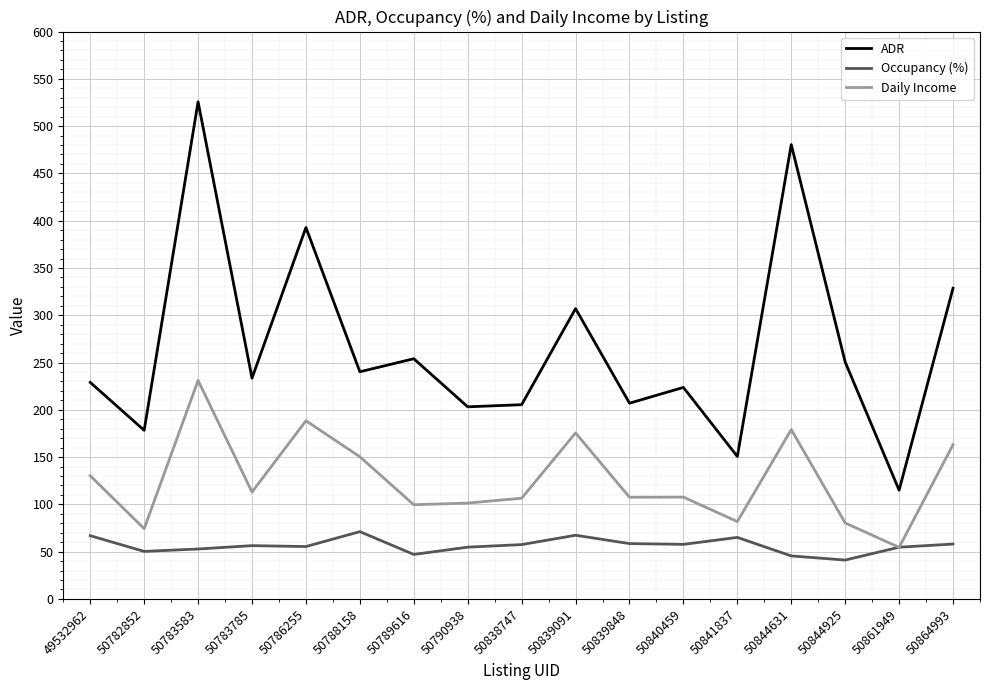

Which series has the largest range (max minus min)?

ADR